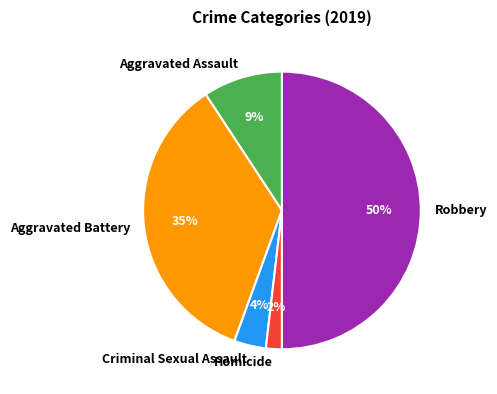

How many segments does this pie chart have?

5